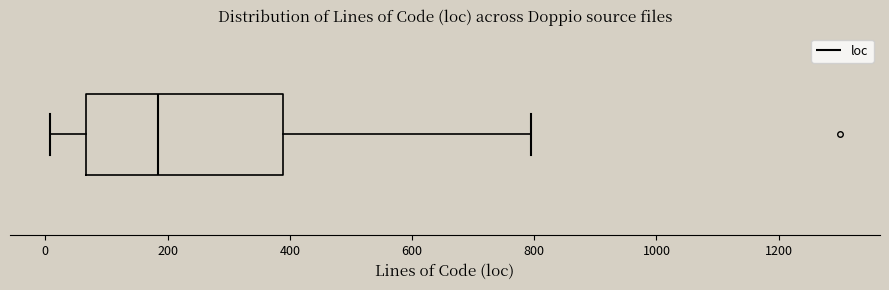

Transcribe this box plot: give where the median line is, the range the box spans, and where the two whiskers end, as read against the x-axis. The values are not printed on the chart, so give them approximately, as read against the axis.

median 180, box 60 to 380, whiskers 0 to 800